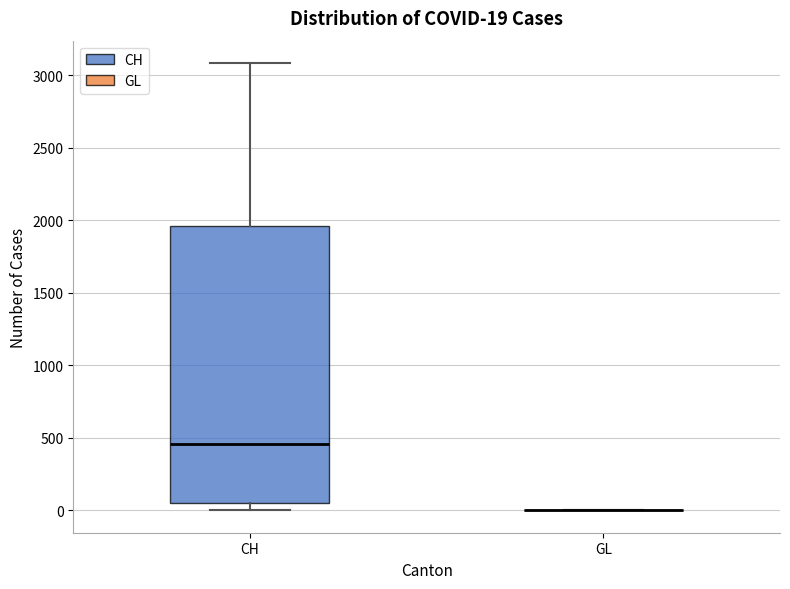

Which box is the tallest, from its lower edge to its upper edge?

CH